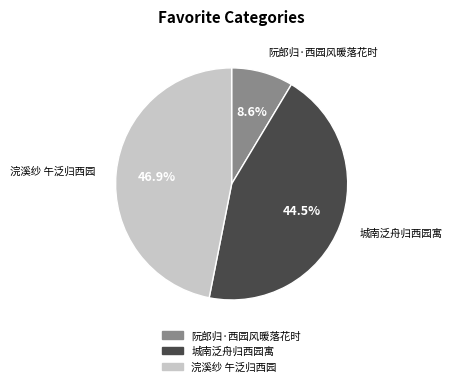

To the nearest percent, what is the average slice percentage?

33%